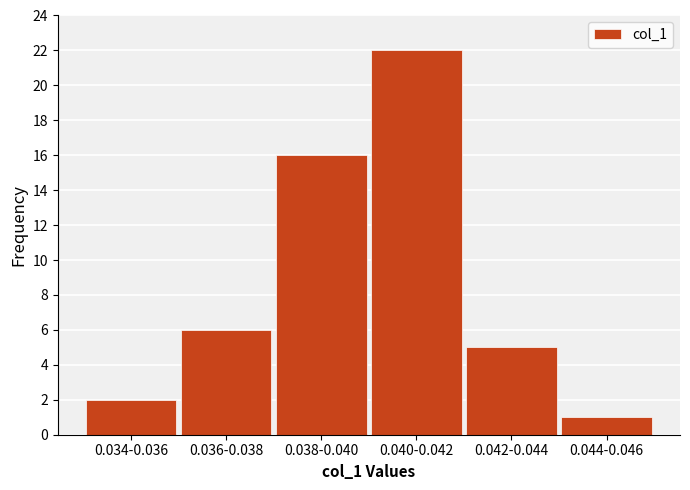

Reading left to right, list all the values displayed in this chart.

2	6	16	22	5	1